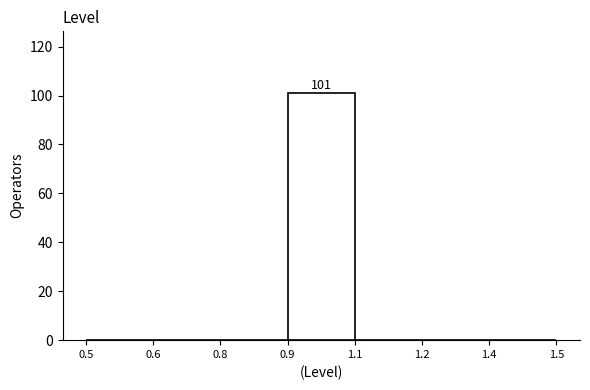

Reading left to right, list all the values displayed in this chart.

0.5=0	0.6=0	0.8=0	0.9=101	1.1=0	1.2=0	1.4=0